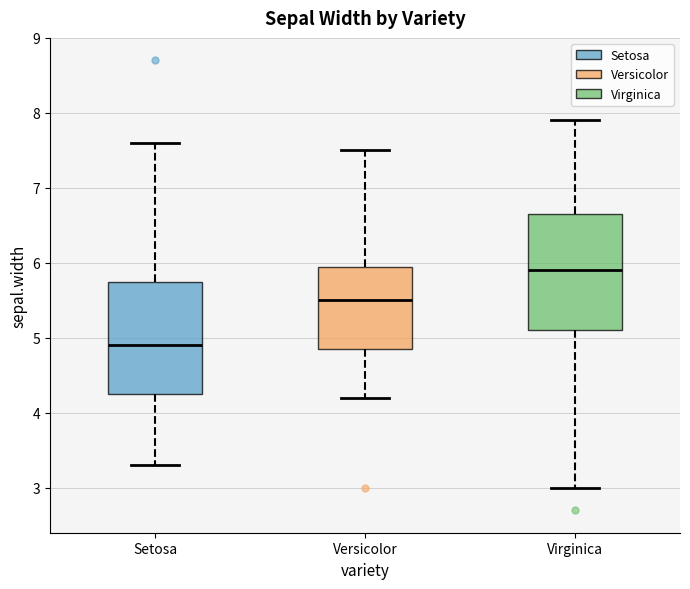

Which box's median line is the lowest?

Setosa